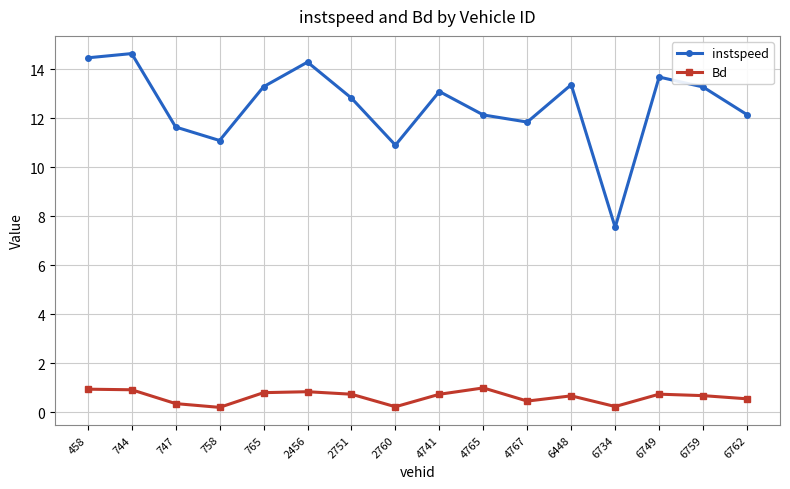

Does the chart have visible grid lines?

Yes